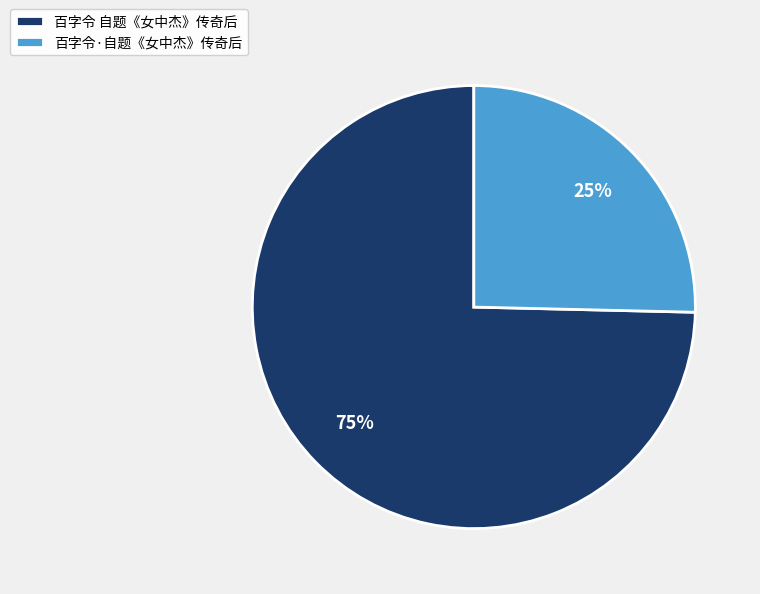

The 百字令 自题《女中杰》传奇后 slice represents 61% of the pie. True or false?

False